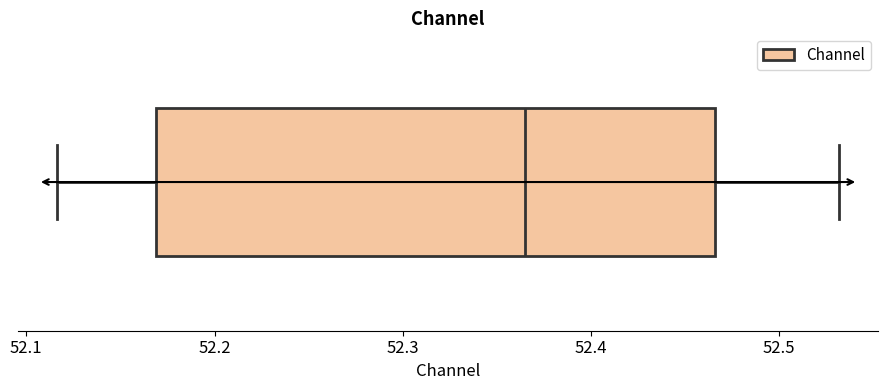

Read this box plot against the x-axis: the position of the median line, the range covered by the box, and the ends of both whiskers. The values are not printed on the chart, so give them approximately, as read against the axis.

median 52.36, box 52.17 to 52.47, whiskers 52.12 to 52.53